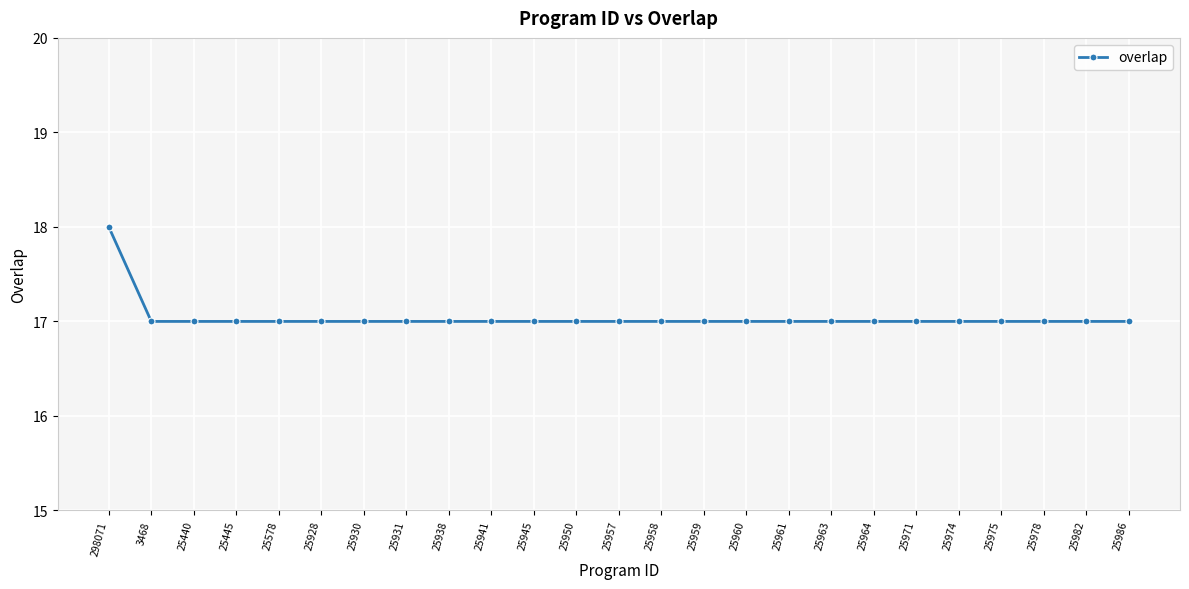

True or false: the data shows 17 at 25975.

True